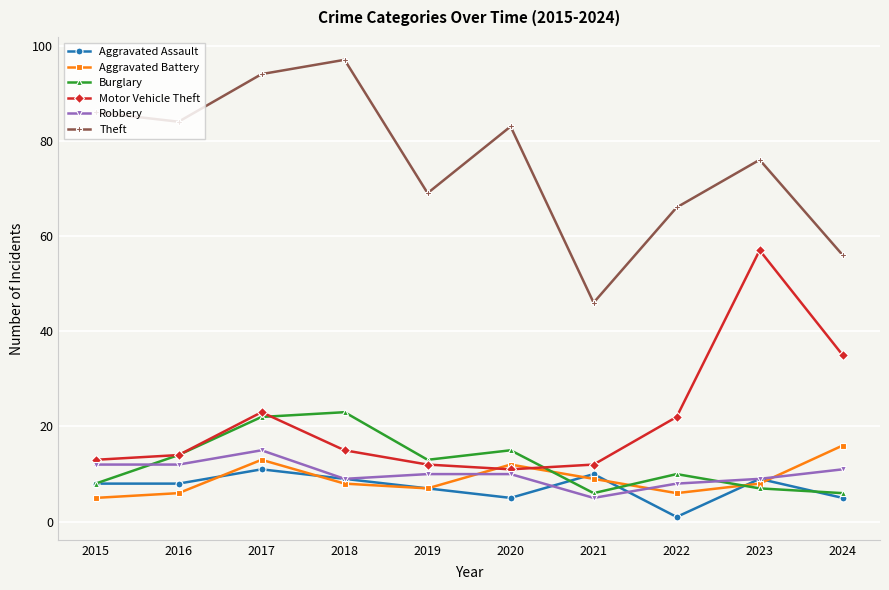

Is the value of Aggravated Assault at 2024 greater than the value of Motor Vehicle Theft at 2023?

No